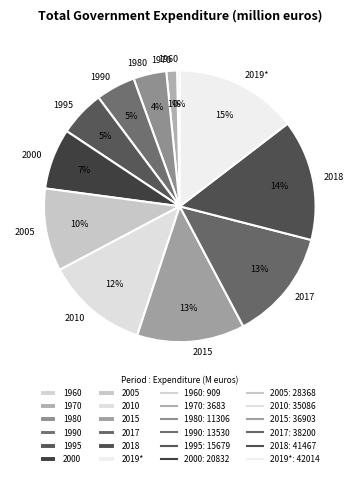

Is it true that 1970 is 1% of the pie?

True